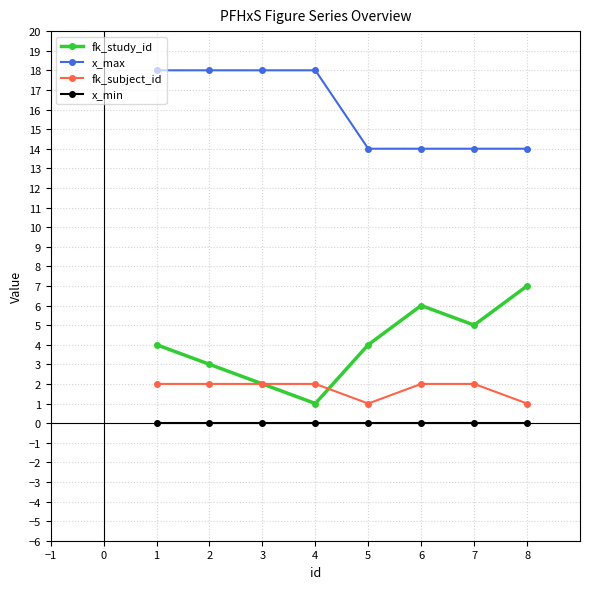

What is the spread (max minus min) of values at 8?

14